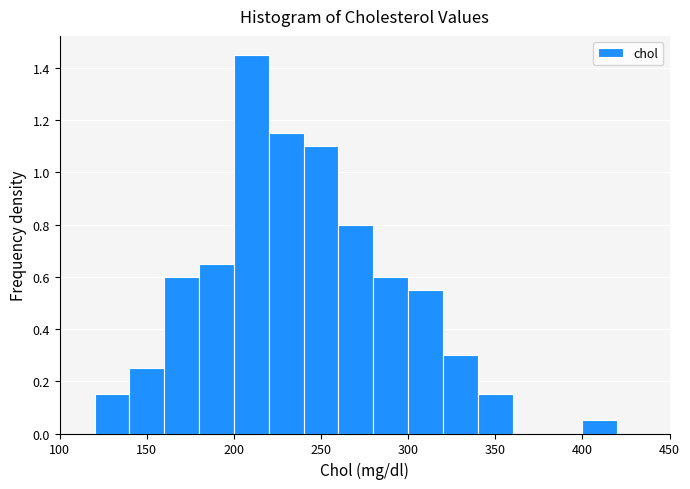

Reading left to right, list every bar in this chart as the range it spans on the x-axis followed by its height. The values are not printed on the chart, so give them approximately, as read against the axis.

100 to 120: 0
120 to 140: 0.16
140 to 160: 0.26
160 to 180: 0.60
180 to 200: 0.66
200 to 220: 1.46
220 to 240: 1.16
240 to 260: 1.10
260 to 280: 0.80
280 to 300: 0.60
300 to 320: 0.56
320 to 340: 0.30
340 to 360: 0.16
360 to 380: 0
380 to 400: 0
400 to 420: 0.06
420 to 440: 0